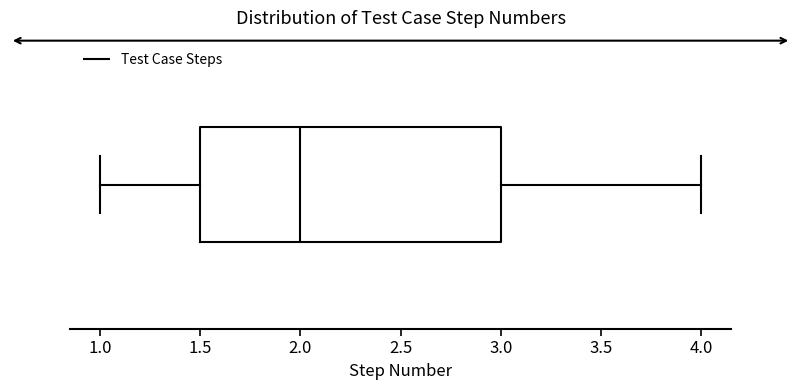

Where is the right edge of the box on the x-axis? The values are not printed on the chart, so give them approximately, as read against the axis.

3.0